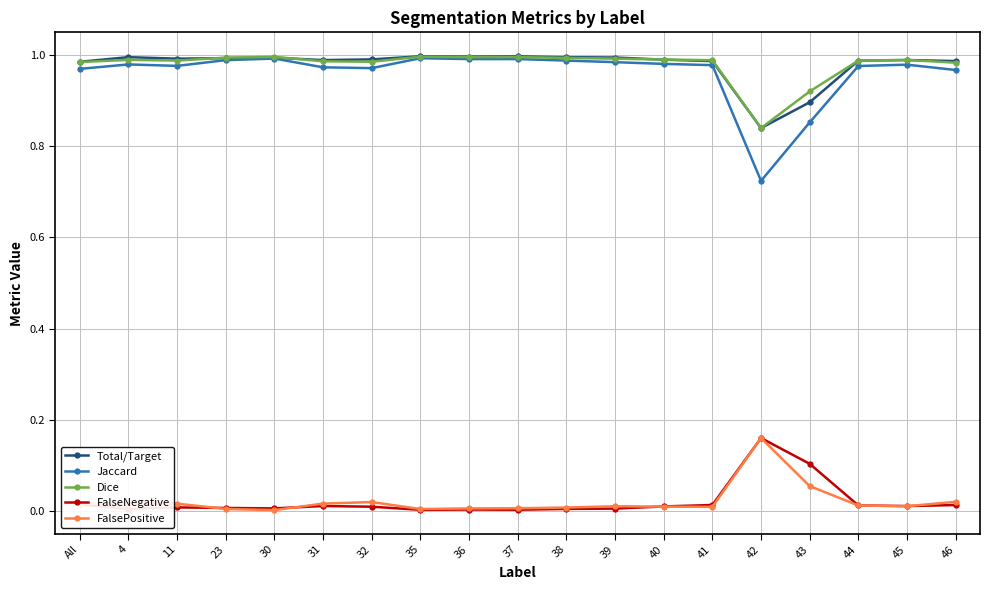

At which label does Dice reach its minimum?

42